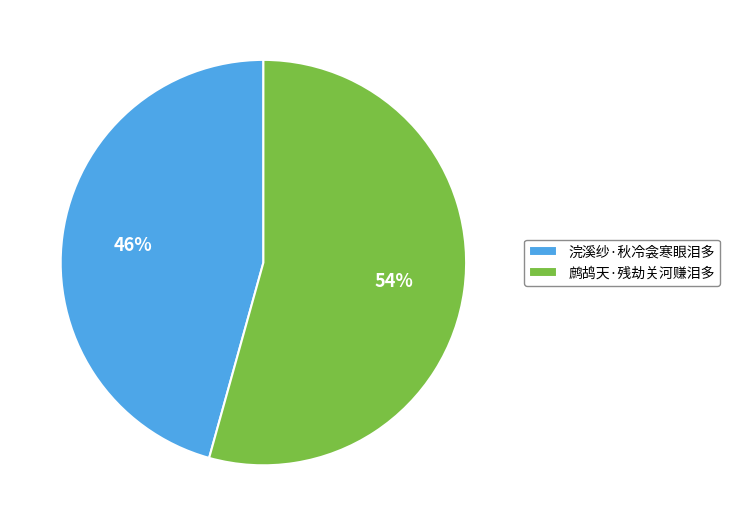

Approximately how many times larger is the value at 鹧鸪天·残劫关河赚泪多 compared to 浣溪纱·秋冷衾寒眼泪多?

1.2